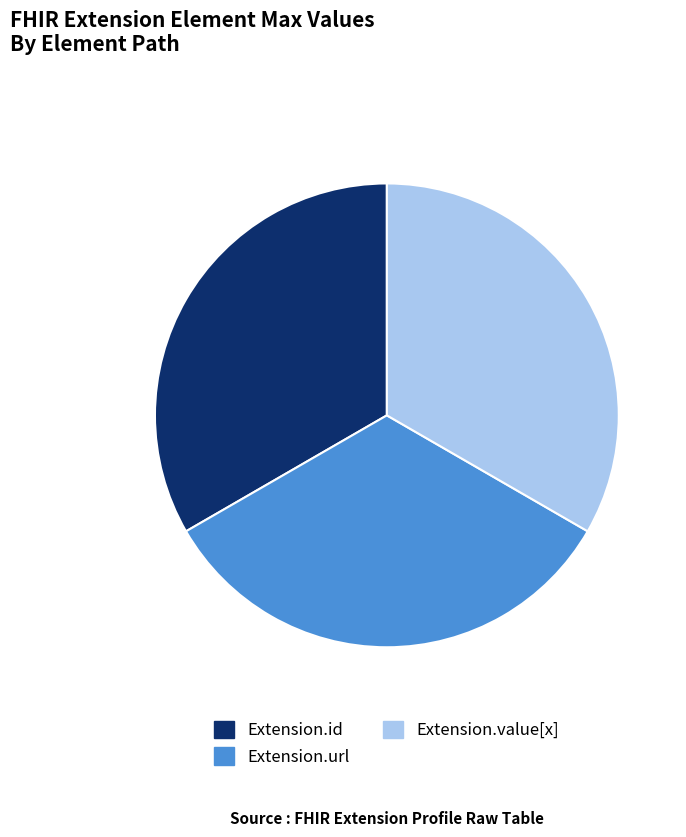

Is there a majority slice in this chart?

No